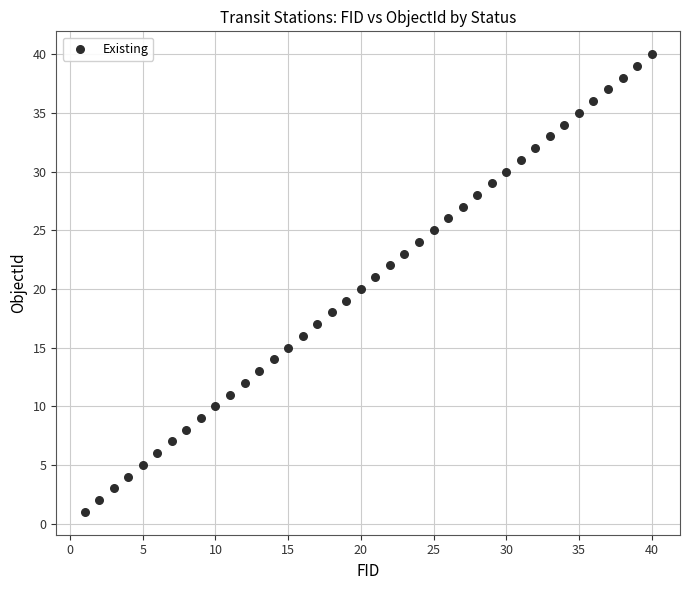

What is the range of X values (max minus min)?

39